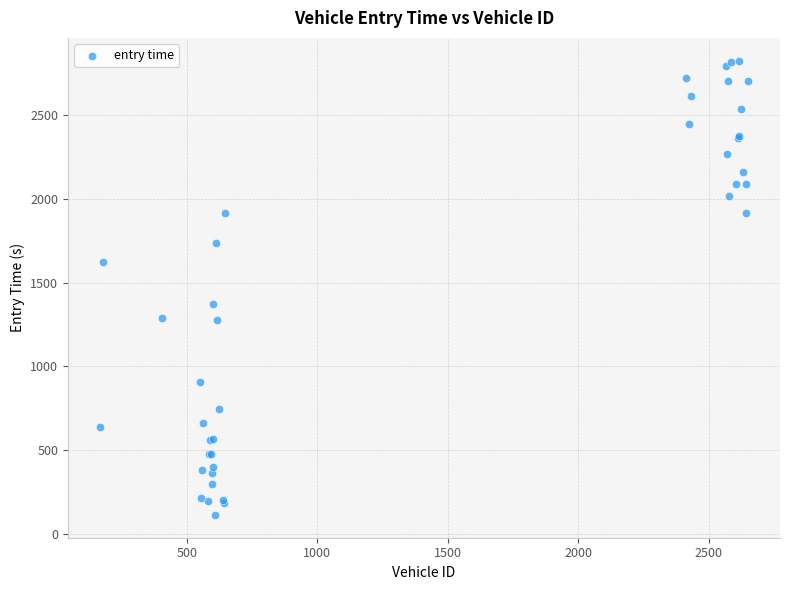

What Y value in the scatter plot is closest to 1469?

1370.1